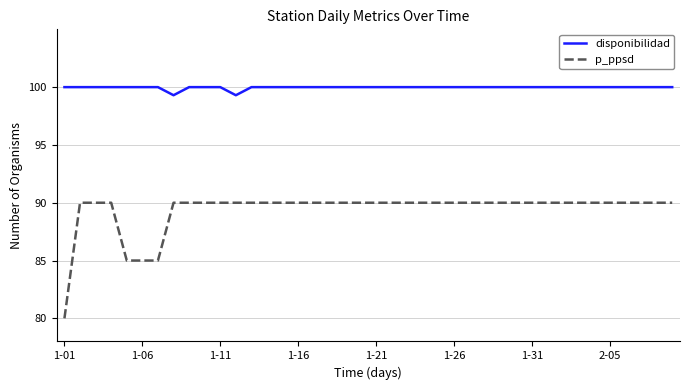

Rank the series by their average value, from lowest to highest.

p_ppsd, disponibilidad